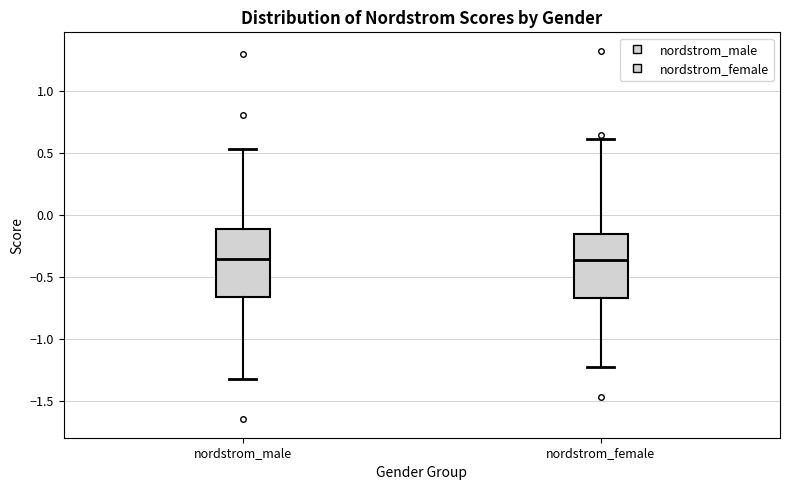

Where is the upper edge of the box for nordstrom_female on the y-axis? The values are not printed on the chart, so give them approximately, as read against the axis.

-0.15